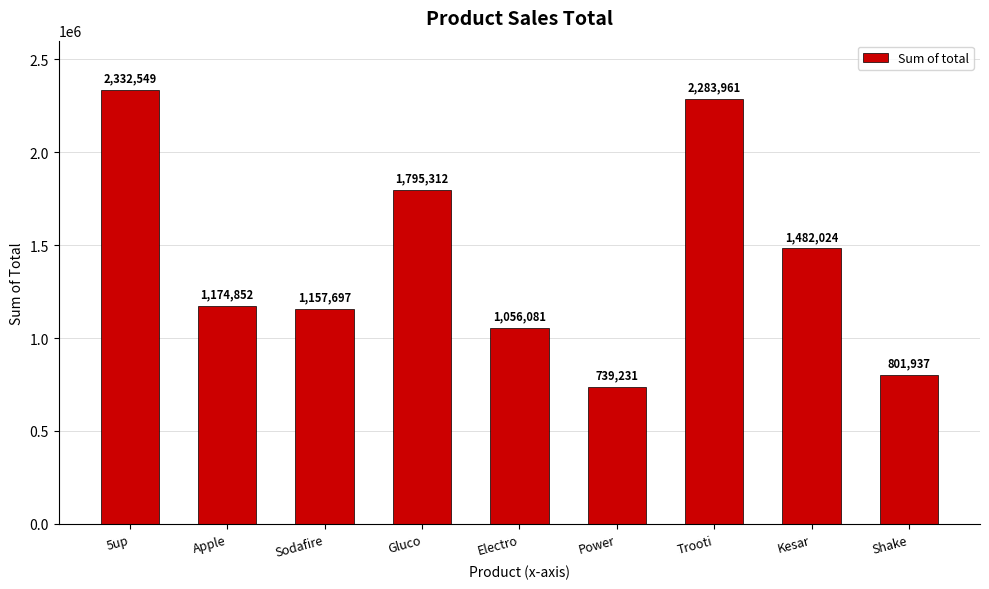

At which label is the value closest to 1535890?

Kesar